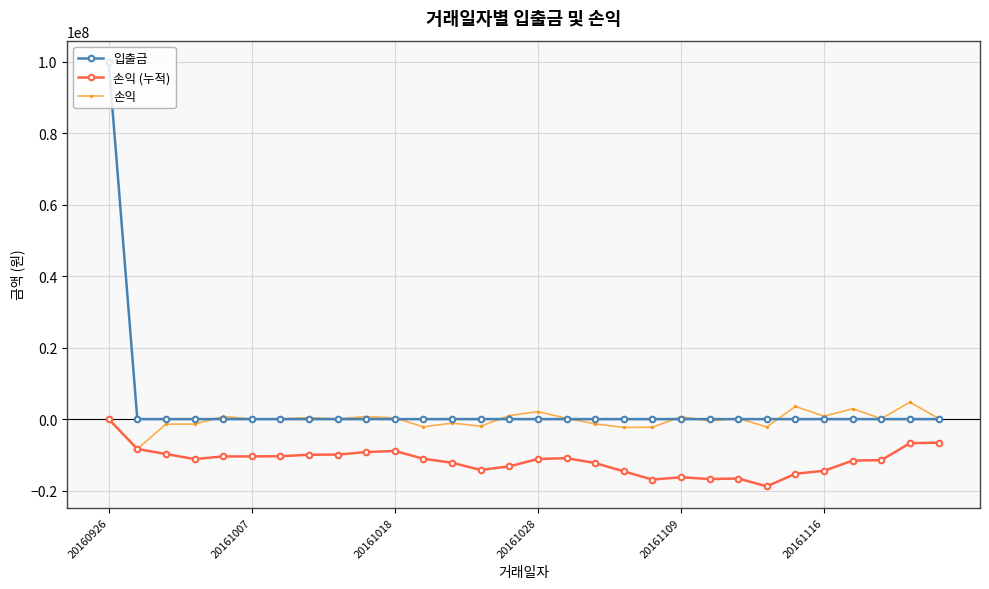

True or false: 손익 (누적) and 입출금 cross at least once.

False